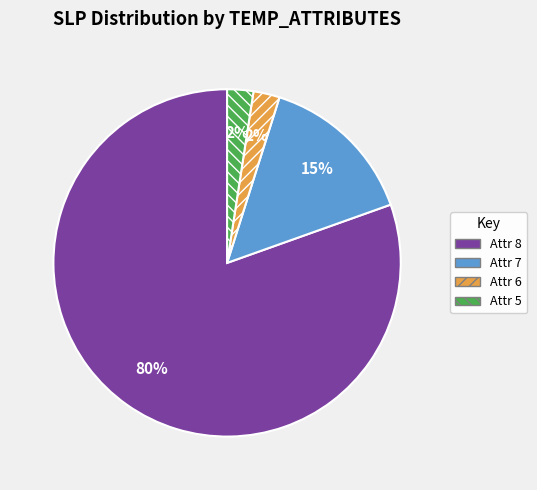

Which slice is the largest?

Attr 8